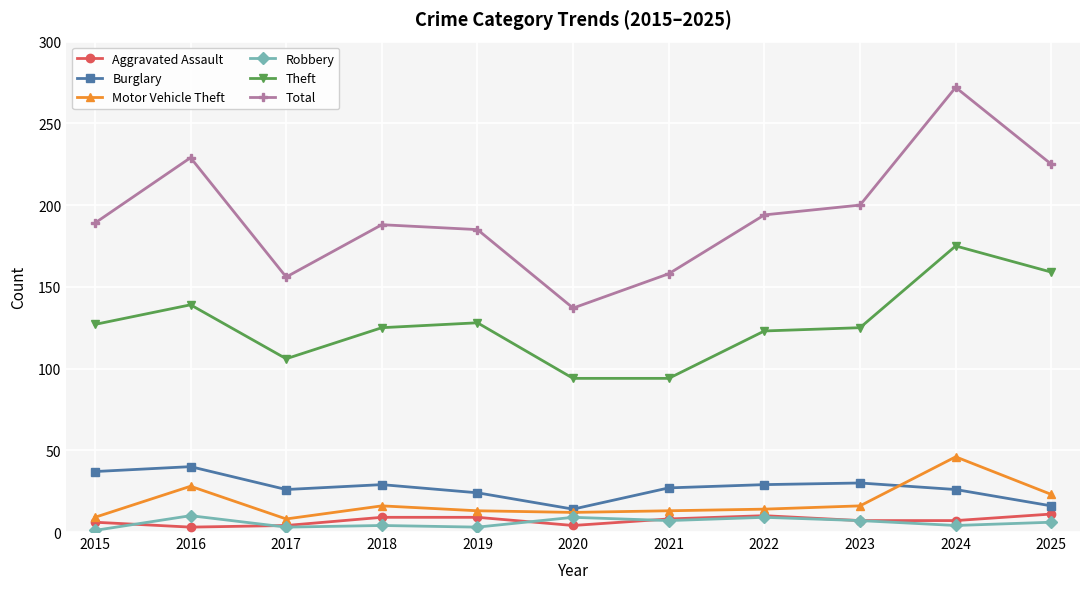

True or false: Burglary and Aggravated Assault intersect in this chart.

False